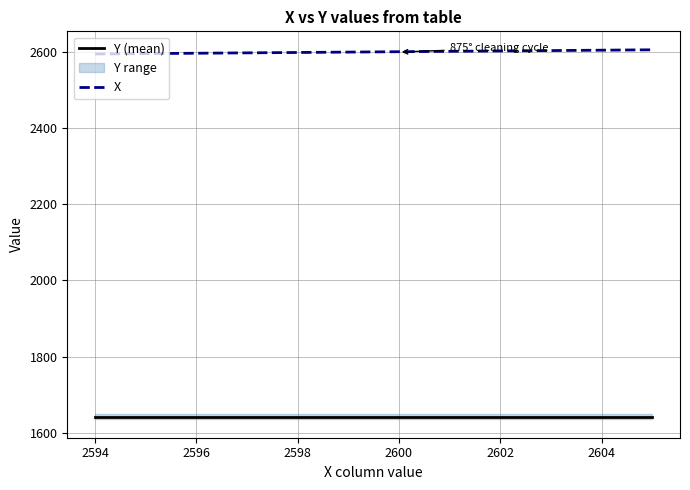

The X series shows 4669.8 at 2604. True or false?

False